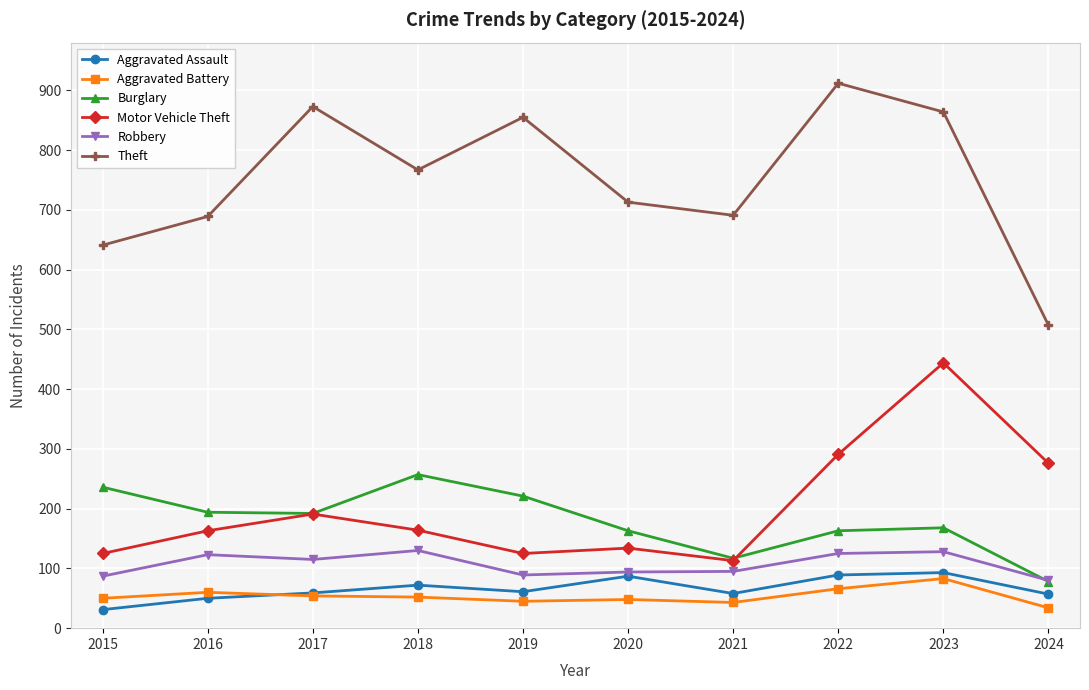

Is the value of Motor Vehicle Theft at 2021 greater than the value of Aggravated Assault at 2015?

Yes